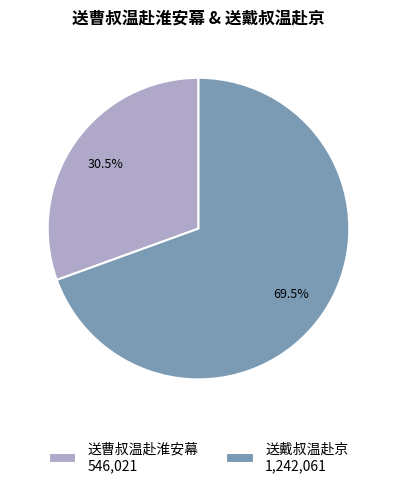

Does 送戴叔温赴京 1,242,061 account for over 50% of the chart?

Yes